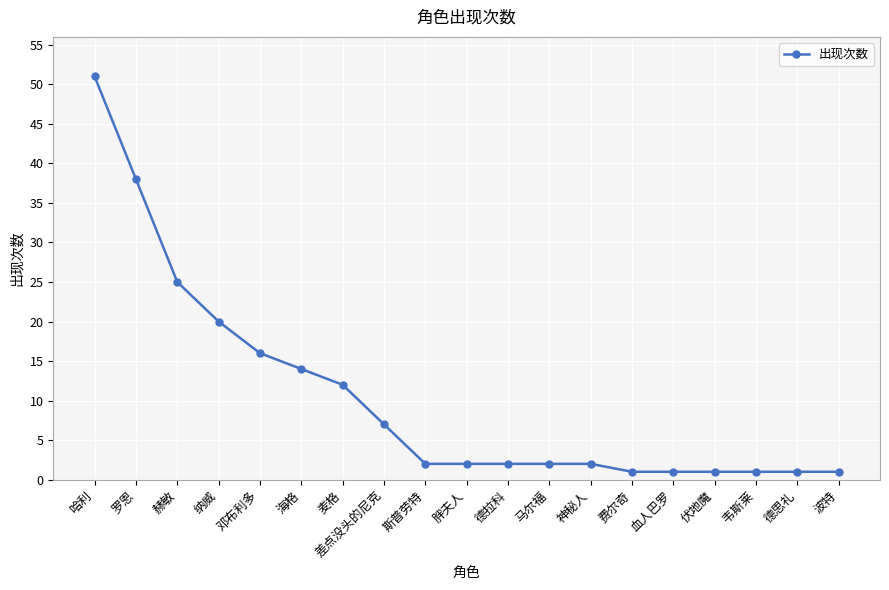

How many categories are shown in the chart?

19